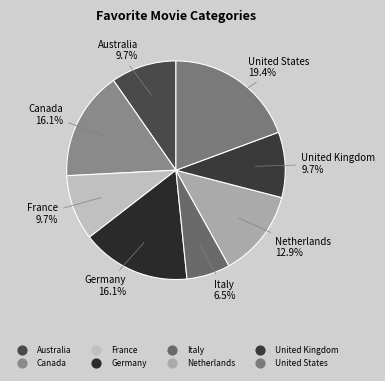

Is there a majority slice in this chart?

No